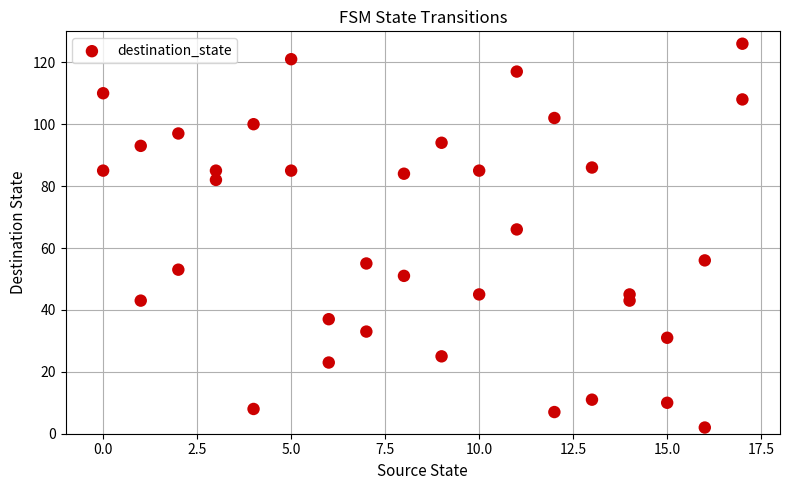

What Y value in the scatter plot is closest to 64?

66